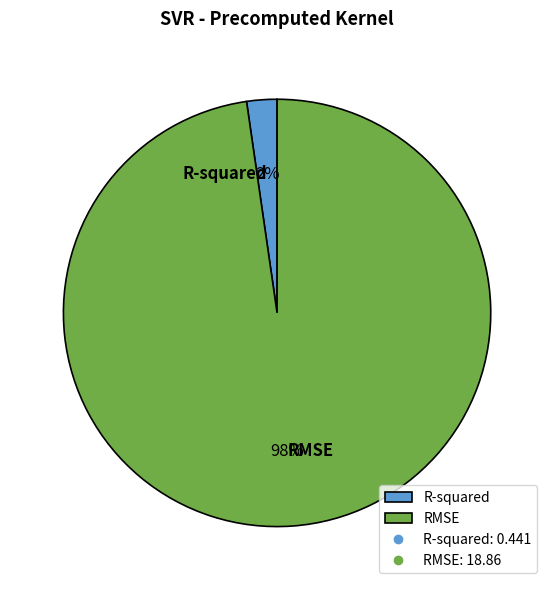

Does R-squared represent more than half of the total?

No